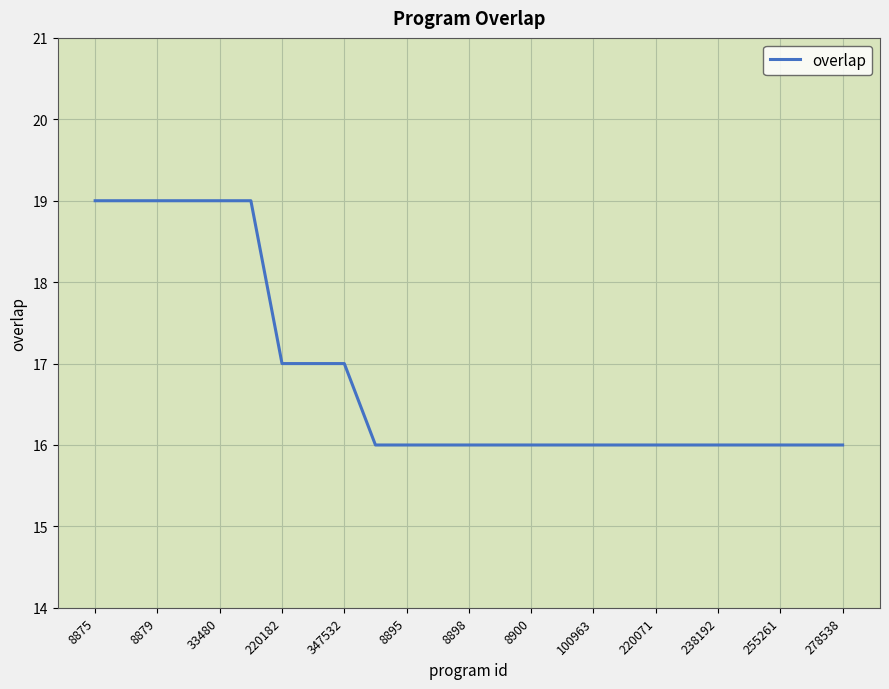

What is the difference between the maximum and minimum values?

3